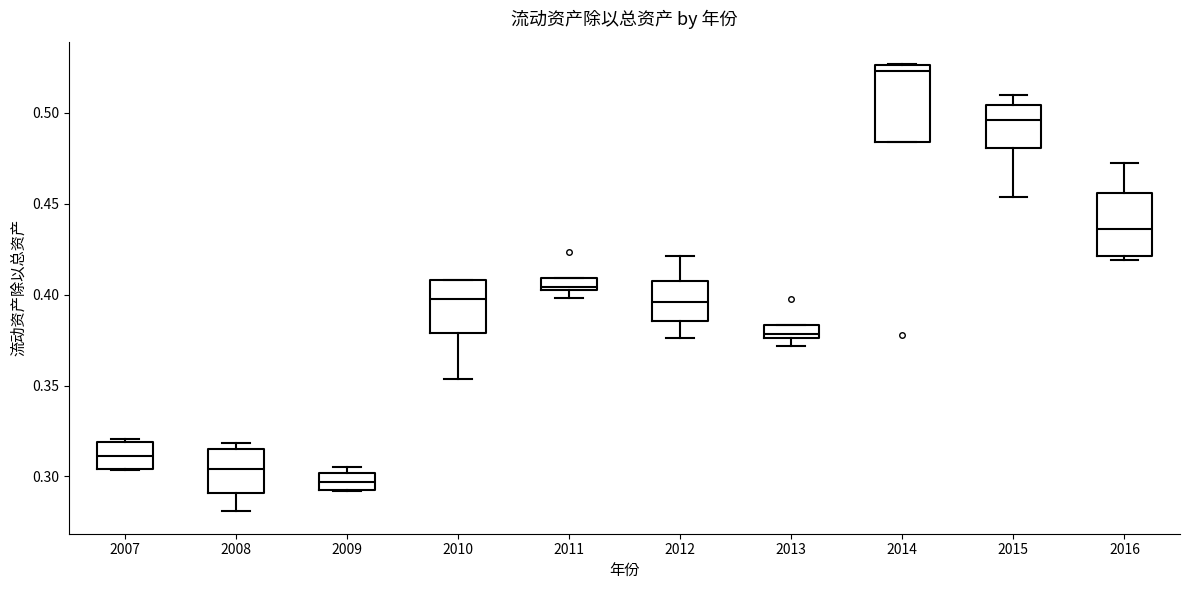

Comparing the boxes themselves (not the whiskers), which one is the tallest?

2014